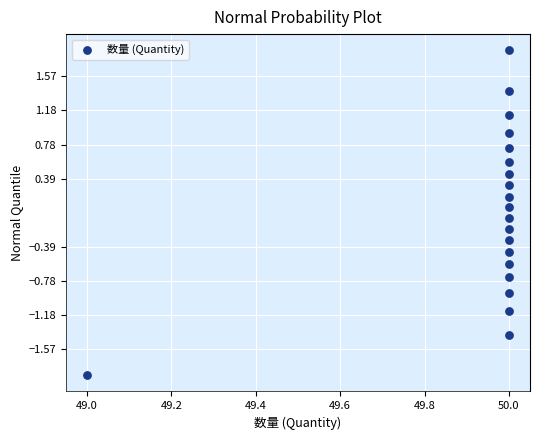

What is the range of Y values (max minus min)?

3.7